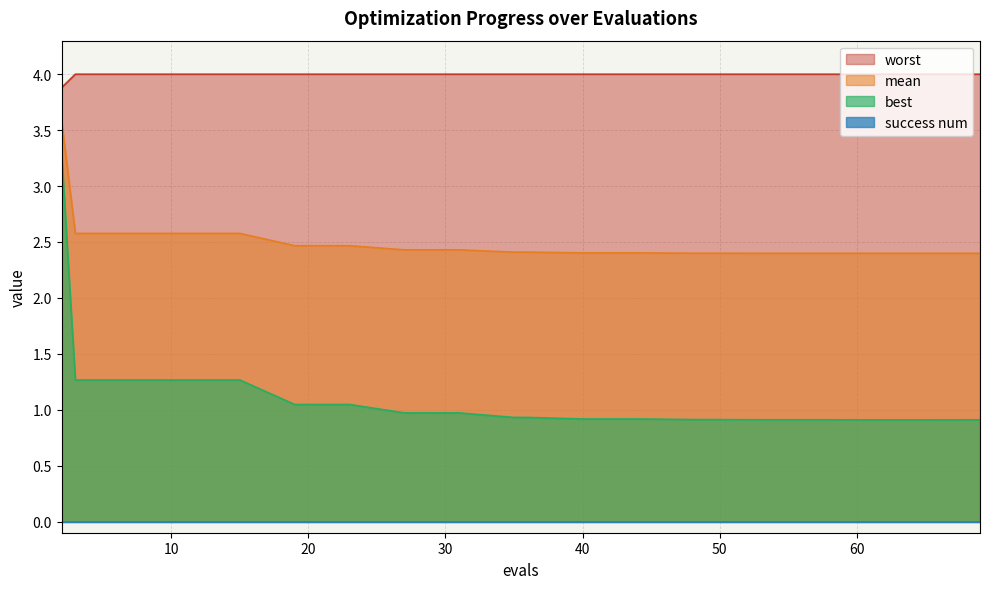

At which label is best closest to 2?

3